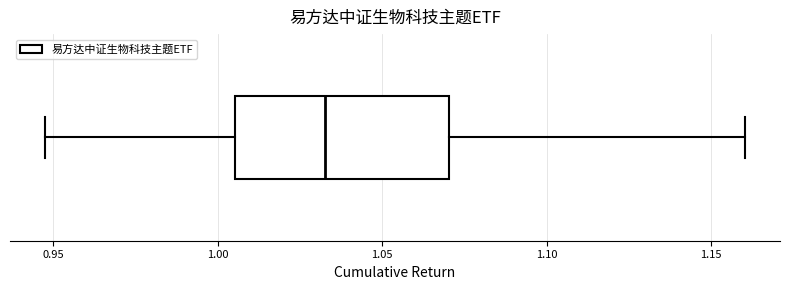

Read this box plot against the x-axis: the position of the median line, the range covered by the box, and the ends of both whiskers. The values are not printed on the chart, so give them approximately, as read against the axis.

median 1.035, box 1.005 to 1.070, whiskers 0.945 to 1.160